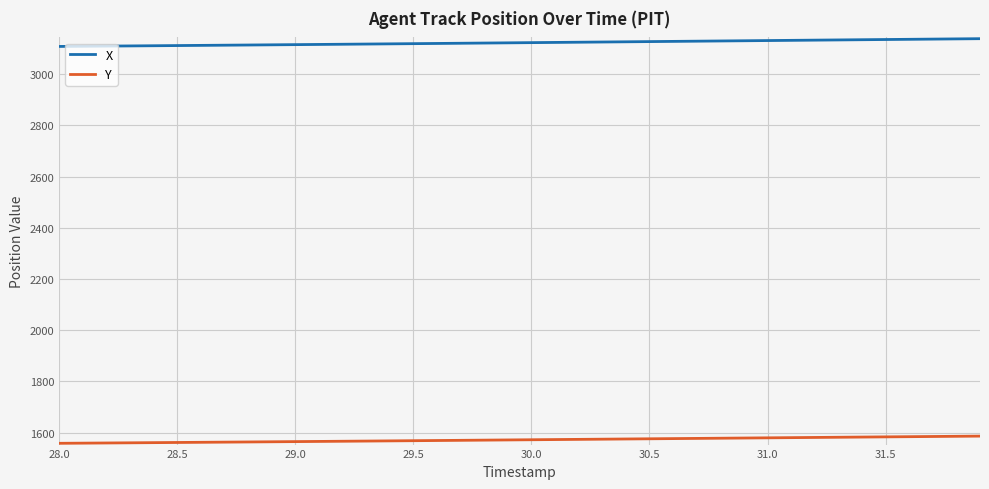

What is the smallest value displayed?

1558.2